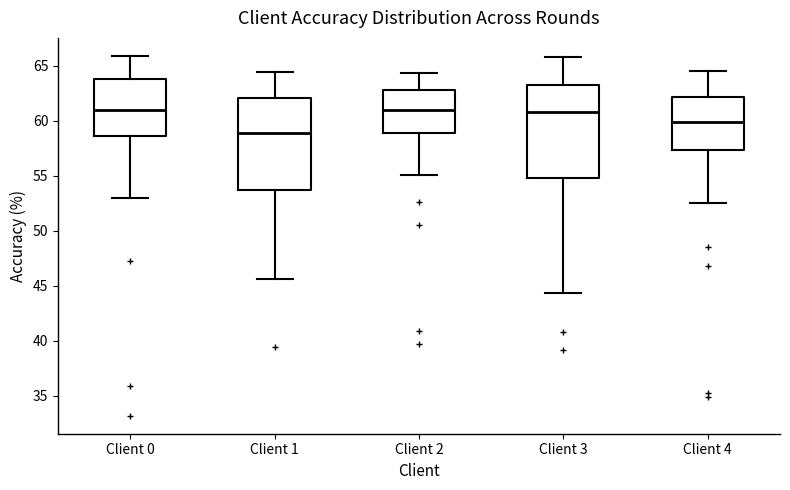

Reading left to right, transcribe this box plot: for each box, give where its median line is, the range the box spans, and where its two whiskers end, as read against the y-axis. The values are not printed on the chart, so give them approximately, as read against the axis.

Client 0: median 61.0, box 58.5 to 64.0, whiskers 53.0 to 66.0
Client 1: median 59.0, box 53.5 to 62.0, whiskers 45.5 to 64.5
Client 2: median 61.0, box 59.0 to 63.0, whiskers 55.0 to 64.5
Client 3: median 61.0, box 55.0 to 63.0, whiskers 44.5 to 65.5
Client 4: median 60.0, box 57.5 to 62.0, whiskers 52.5 to 64.5